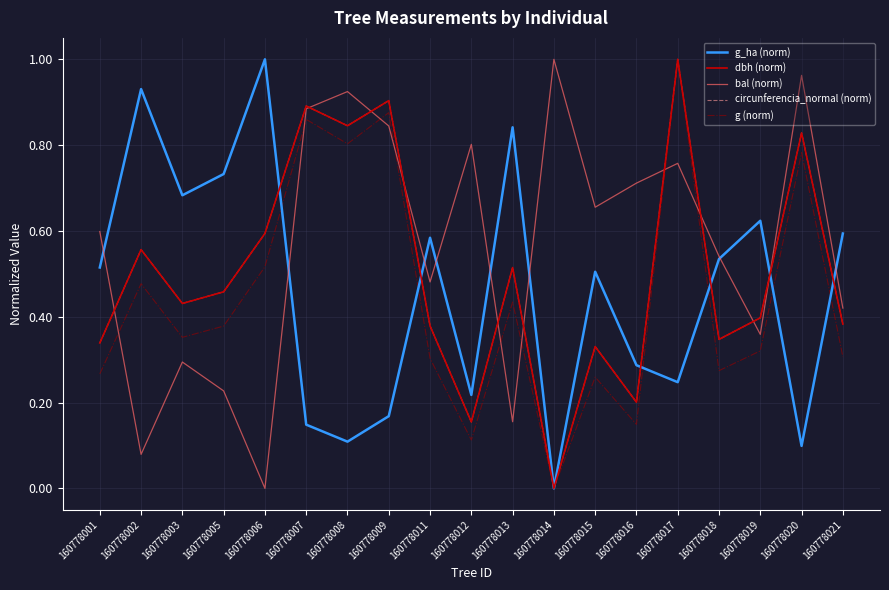

Where do g (norm) and bal (norm) first cross each other?

160778001 and 160778002